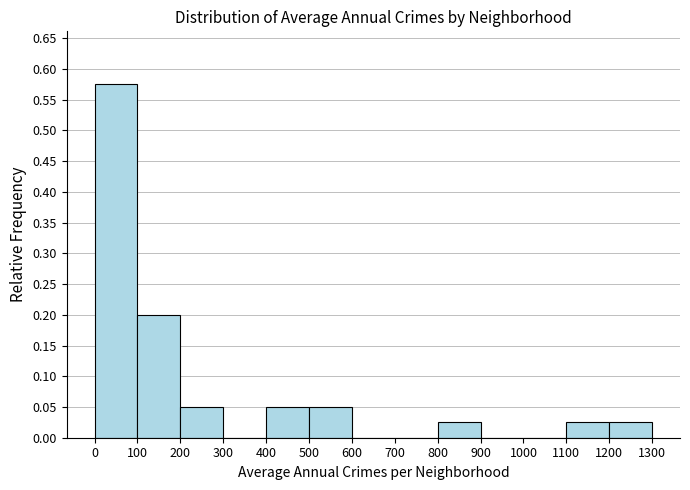

How tall is the bar that spans 0 to 100 on the x-axis? The values are not printed on the chart, so give them approximately, as read against the axis.

0.575